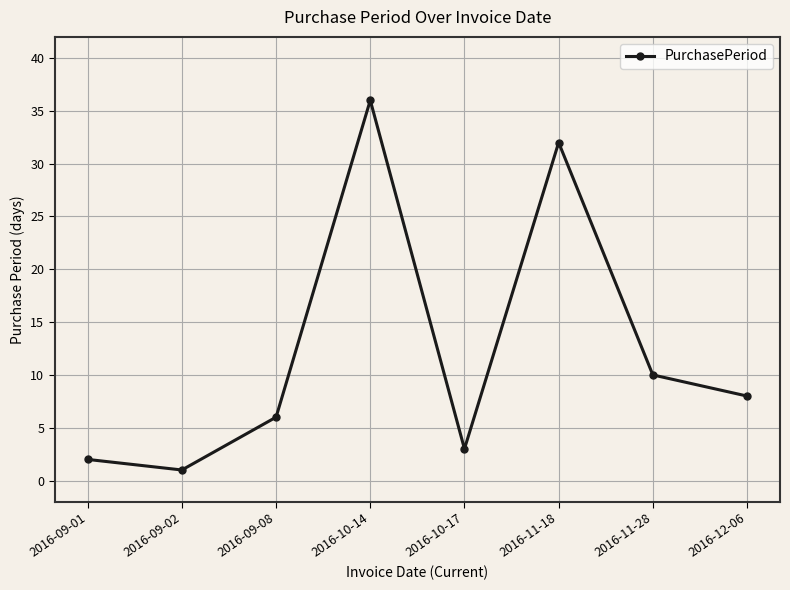

Is it true that the value at 2016-11-18 is 32?

True